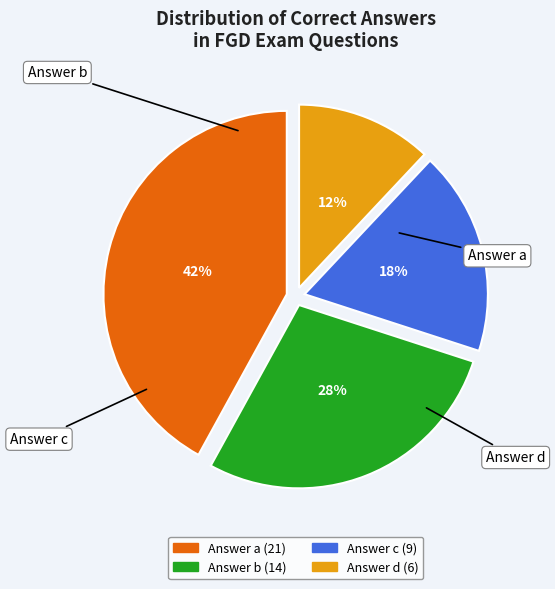

Is there any slice that represents more than half of the pie?

No